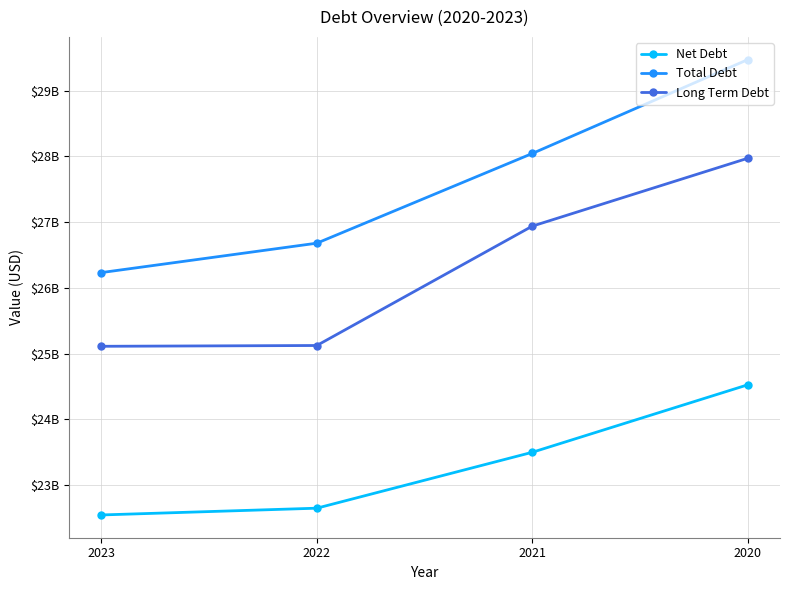

Which series has the widest spread of values?

Total Debt